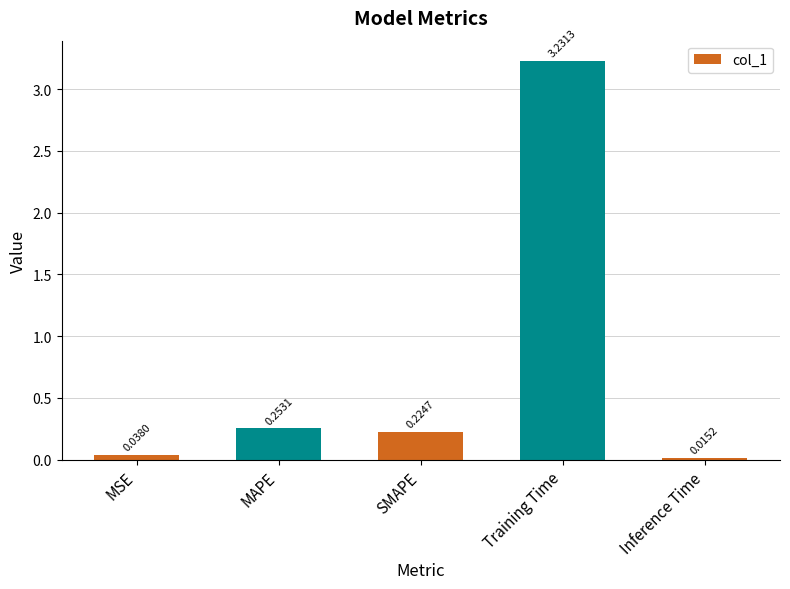

What is the change in value from MSE to MAPE?

+0.2